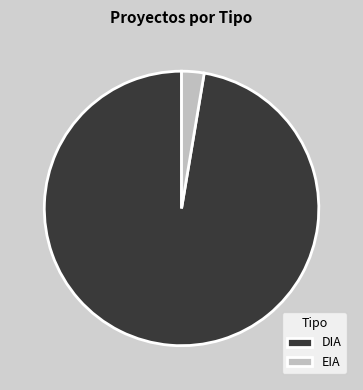

Rank the categories by value from lowest to highest.

EIA, DIA